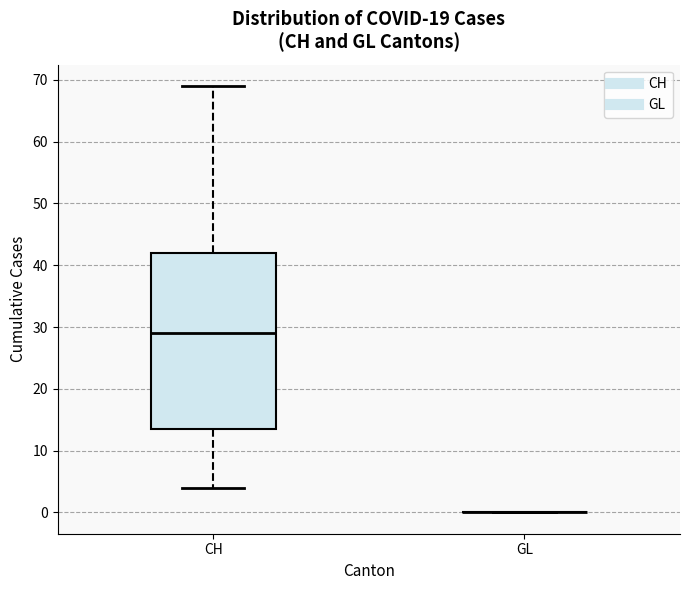

Reading left to right, read every box against the y-axis: the position of its median line, the range the box covers, and the ends of its whiskers. The values are not printed on the chart, so give them approximately, as read against the axis.

CH: median 29, box 14 to 42, whiskers 4 to 69
GL: box collapsed to a line at 0, whiskers 0 to 0